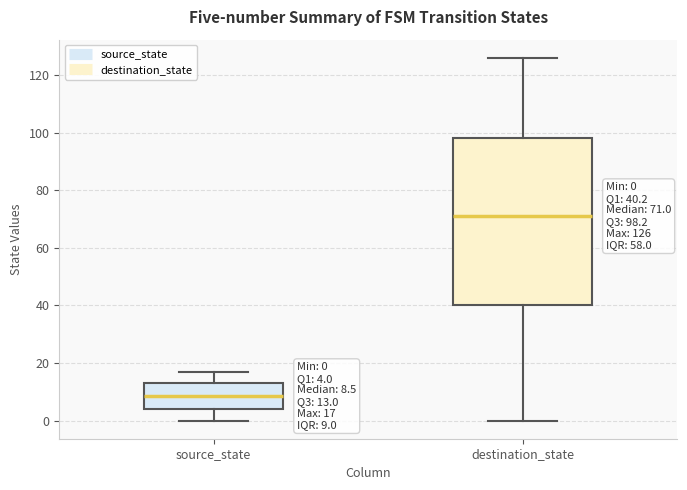

Which box is the tallest, from its lower edge to its upper edge?

destination_state